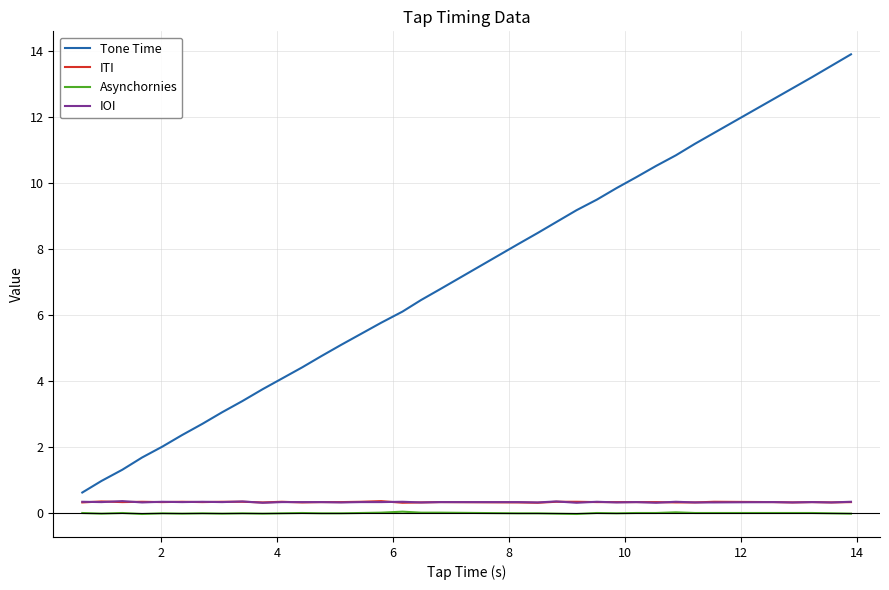

What is the highest value of the ITI series?

0.4